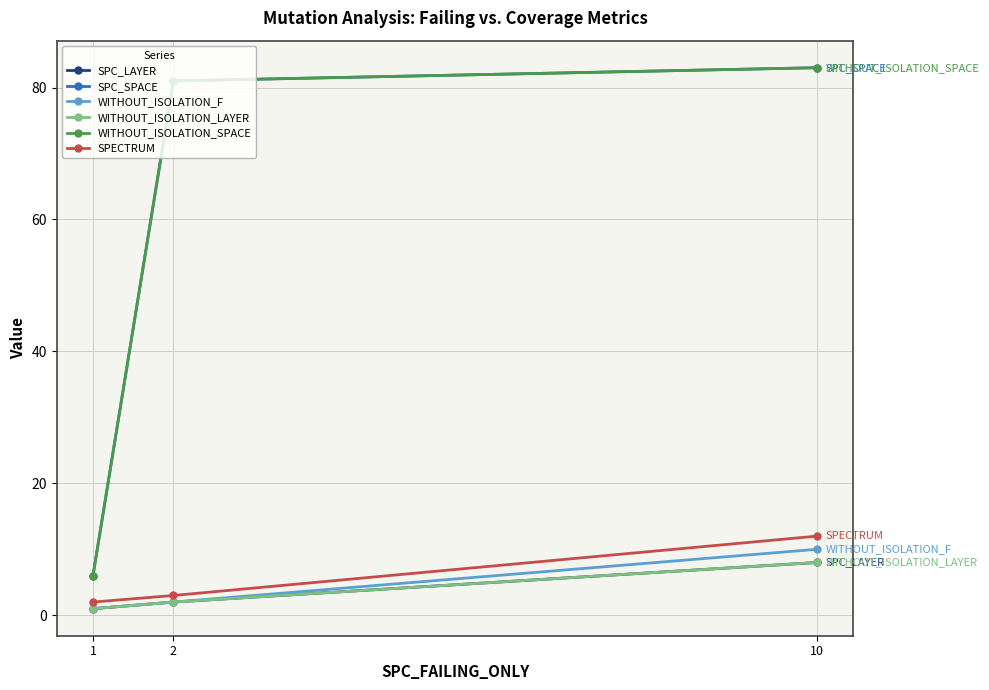

What is the value of the WITHOUT_ISOLATION_F point at the 3rd from the left?

10